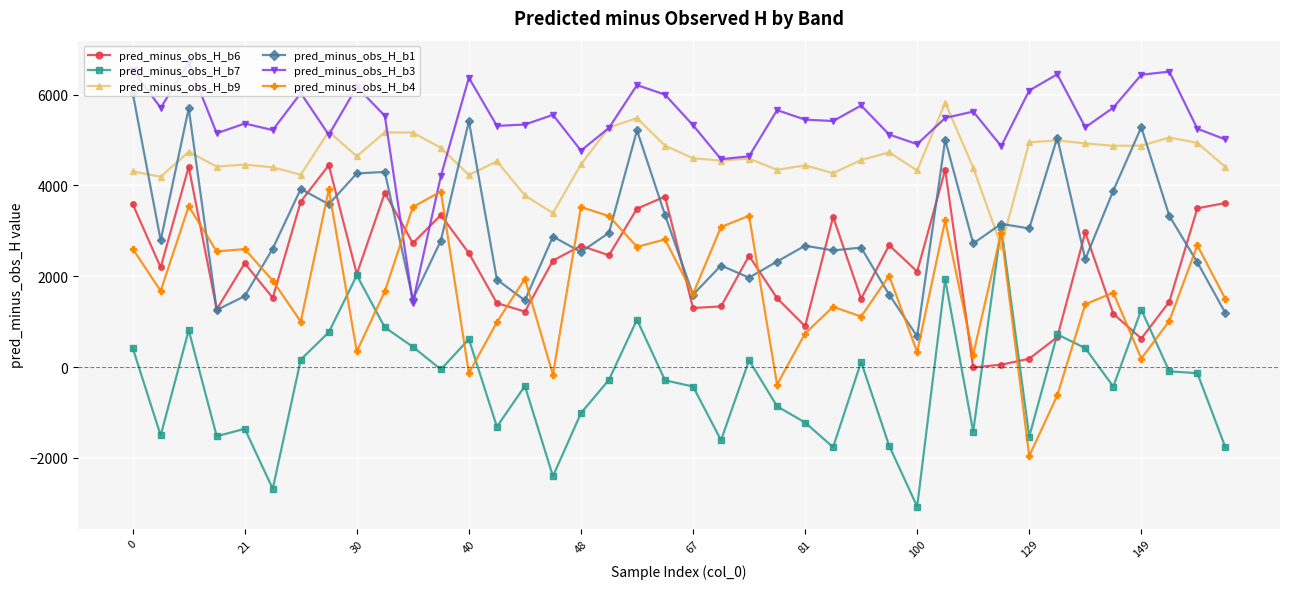

Which series ends up on top after the final intersection of pred_minus_obs_H_b6 and pred_minus_obs_H_b4?

pred_minus_obs_H_b6